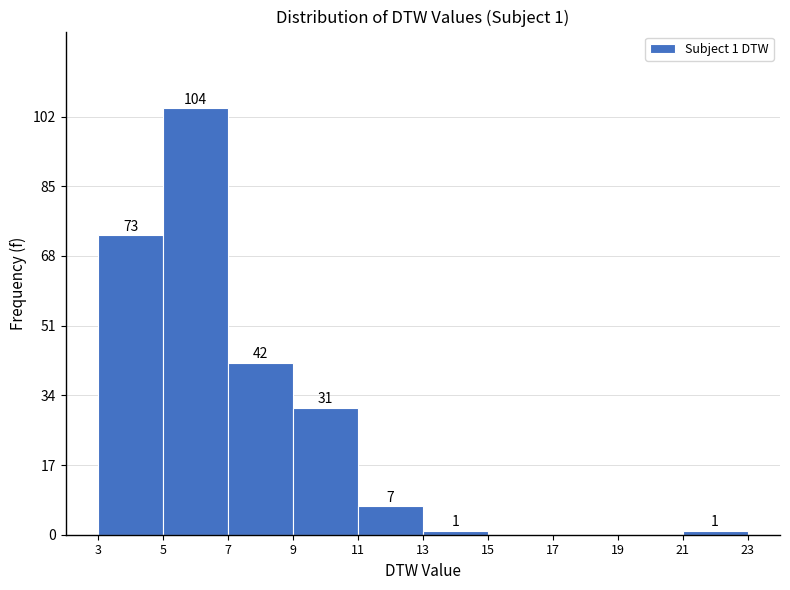

Which range on the x-axis has the tallest bar?

5 to 7